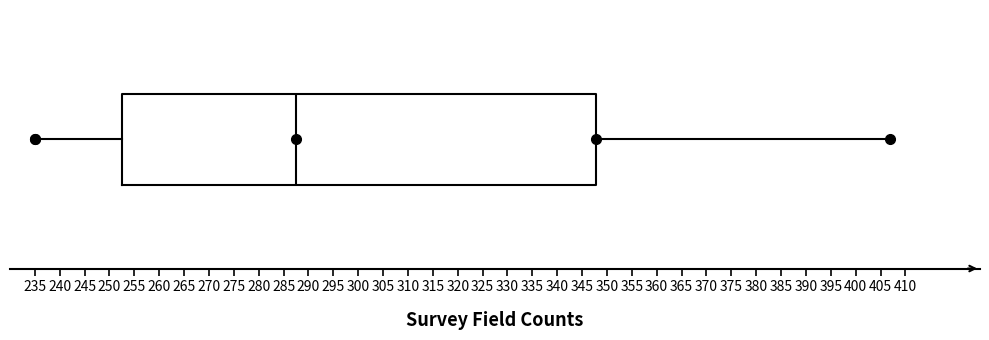

Where is the right edge of the box on the x-axis? The values are not printed on the chart, so give them approximately, as read against the axis.

348.0